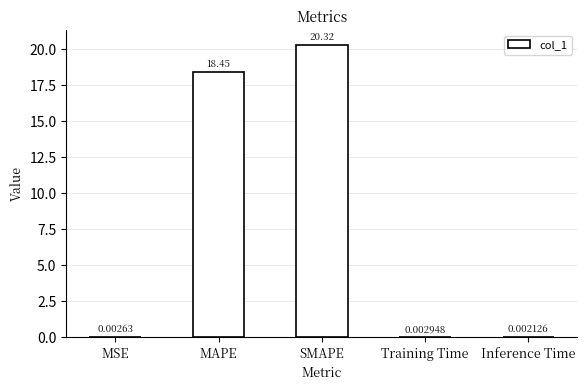

What is the greatest value displayed?

20.3